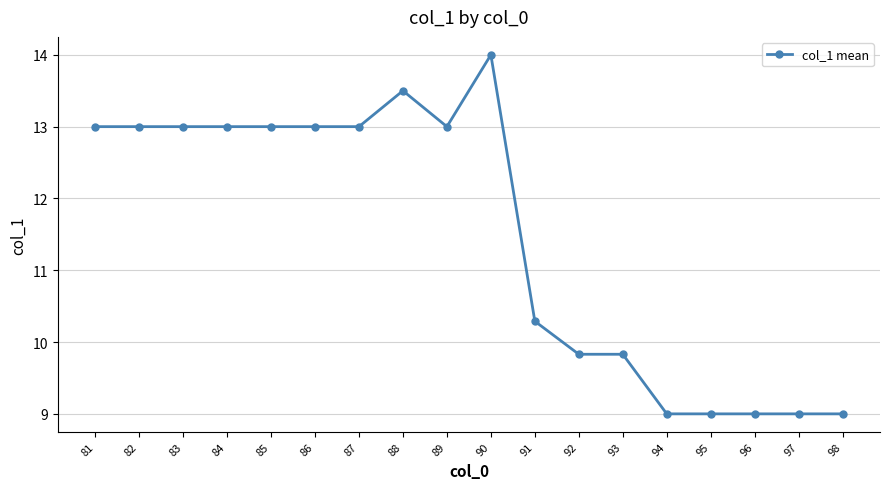

The chart shows a value of 9.0 at 98. True or false?

True